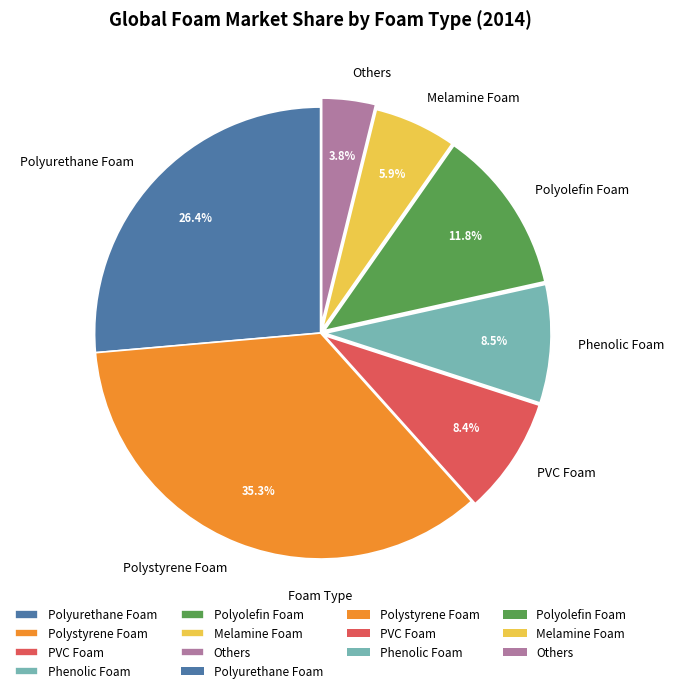

True or false: Melamine Foam accounts for 16% of the total.

False